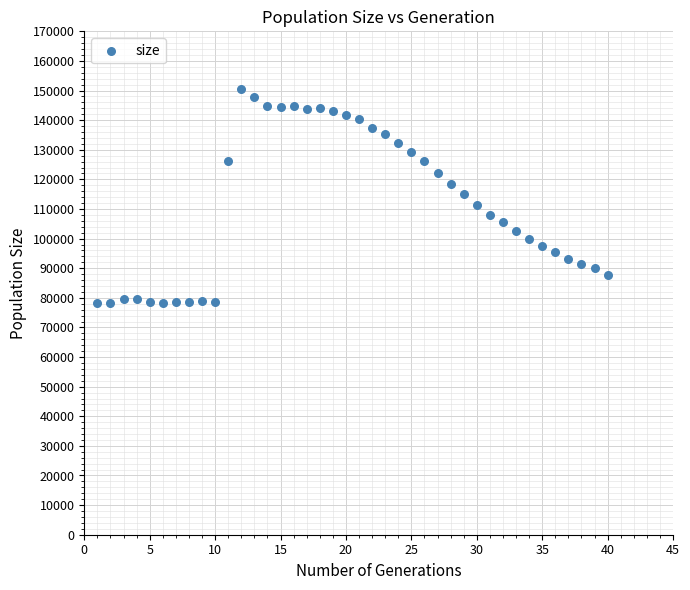

What is the range of X values (max minus min)?

39